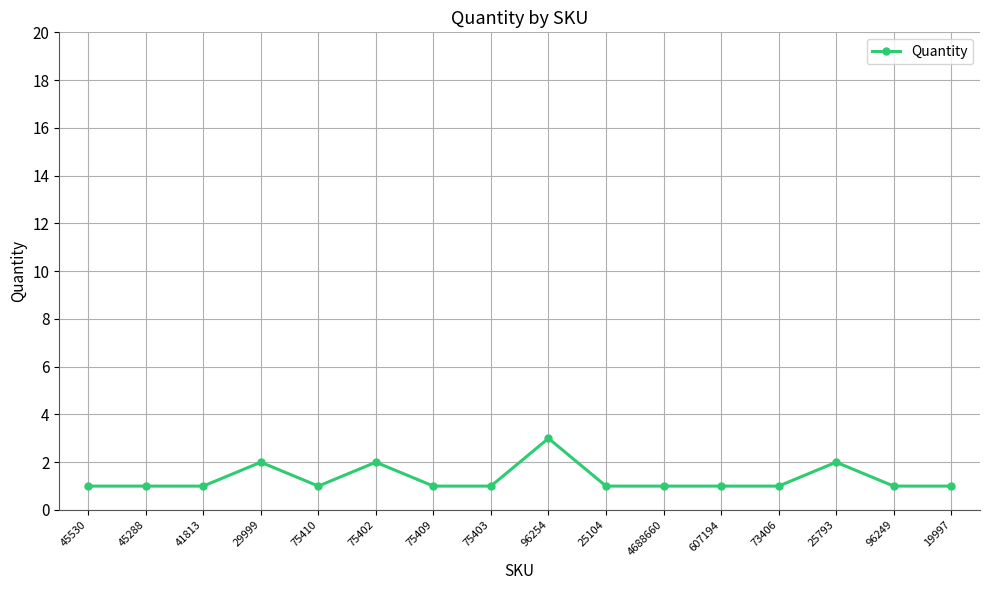

Approximately how many times larger is the value at 25793 compared to 45530?

2.0